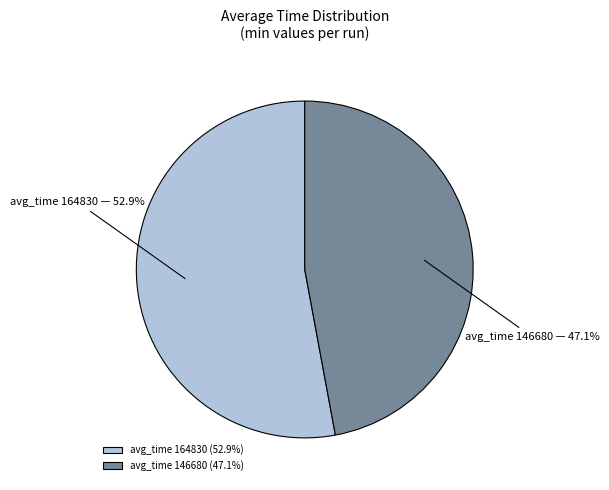

How many slices are in this pie chart?

2